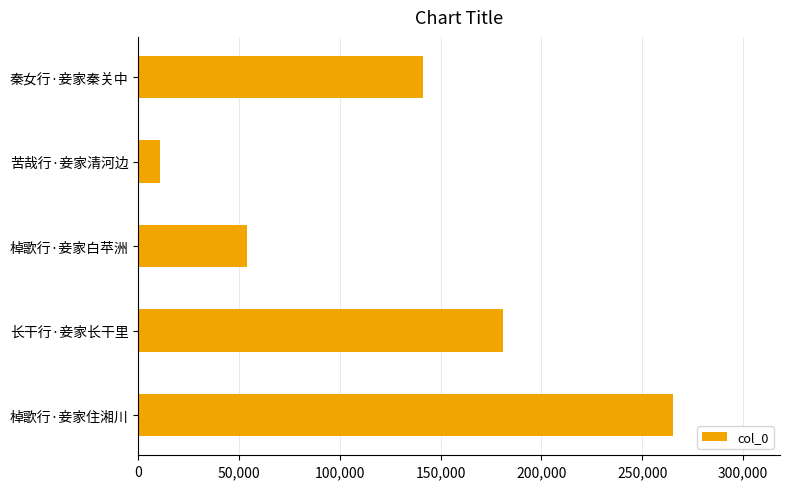

Rank the categories by value from lowest to highest.

苦哉行·妾家清河边, 棹歌行·妾家白苹洲, 秦女行·妾家秦关中, 长干行·妾家长干里, 棹歌行·妾家住湘川